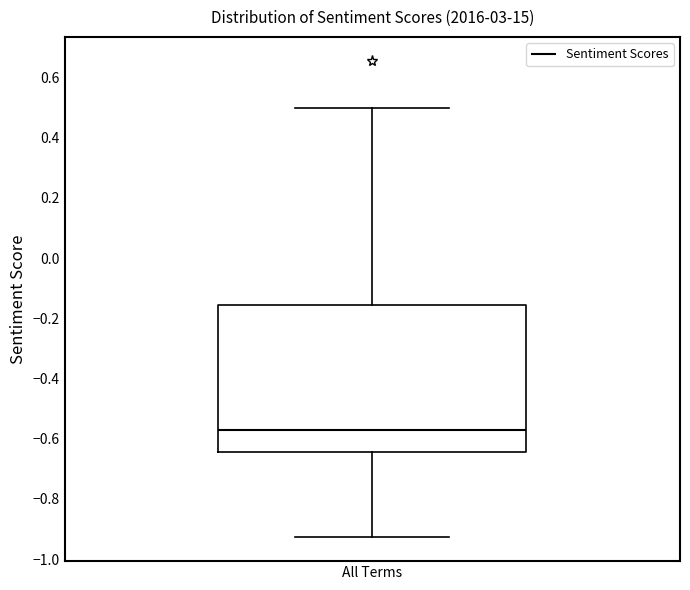

Read this box plot against the y-axis: the position of the median line, the range covered by the box, and the ends of both whiskers. The values are not printed on the chart, so give them approximately, as read against the axis.

median -0.58, box -0.64 to -0.16, whiskers -0.92 to 0.50